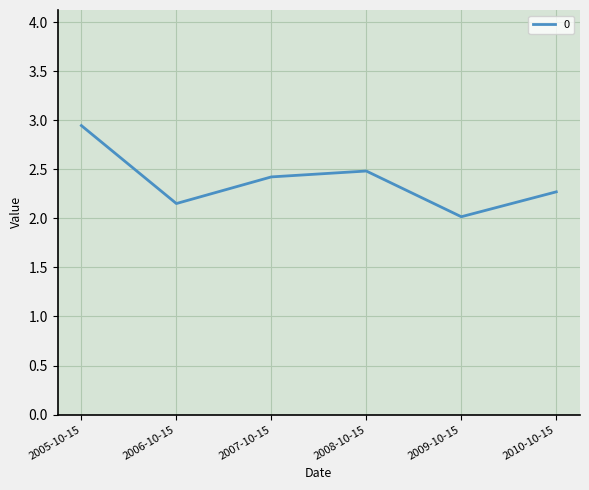

What is the change in value from 2007-10-15 to 2008-10-15?

+0.1